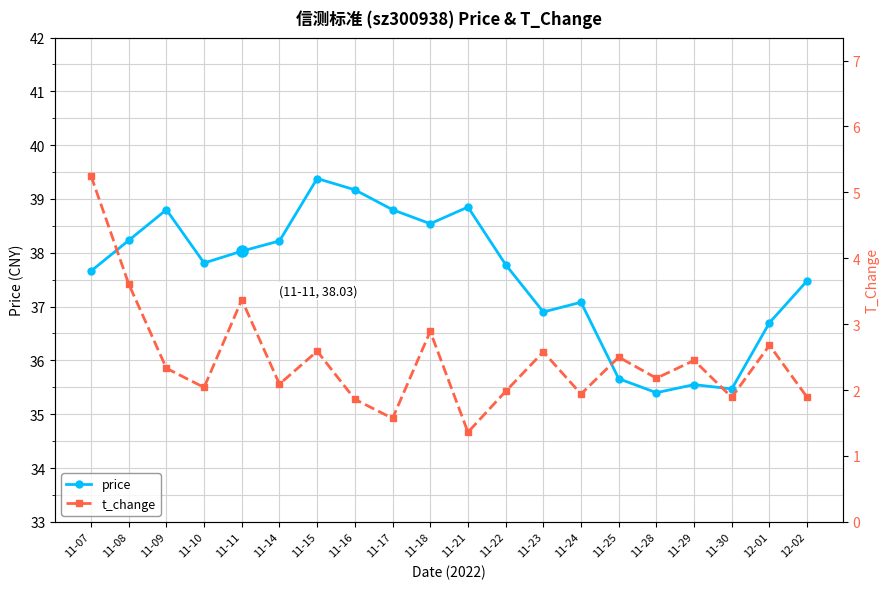

Where is the first local minimum for price?

11-10